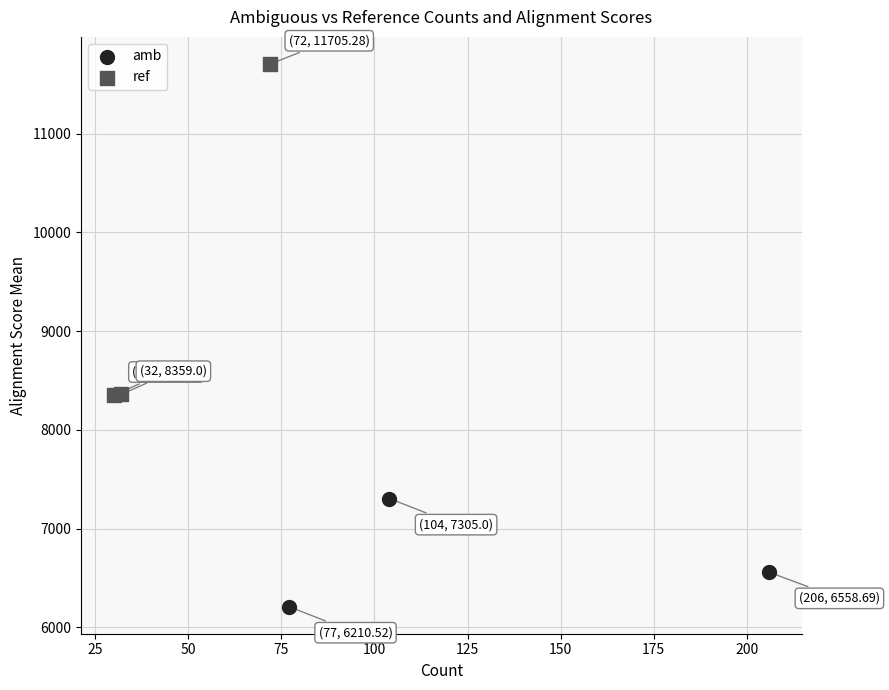

Which series contains the highest Y value?

ref